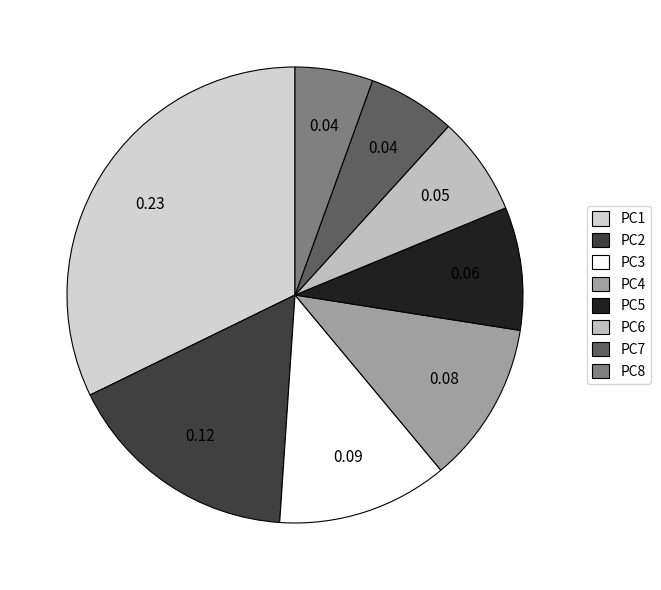

Is PC3 the majority of the pie?

No